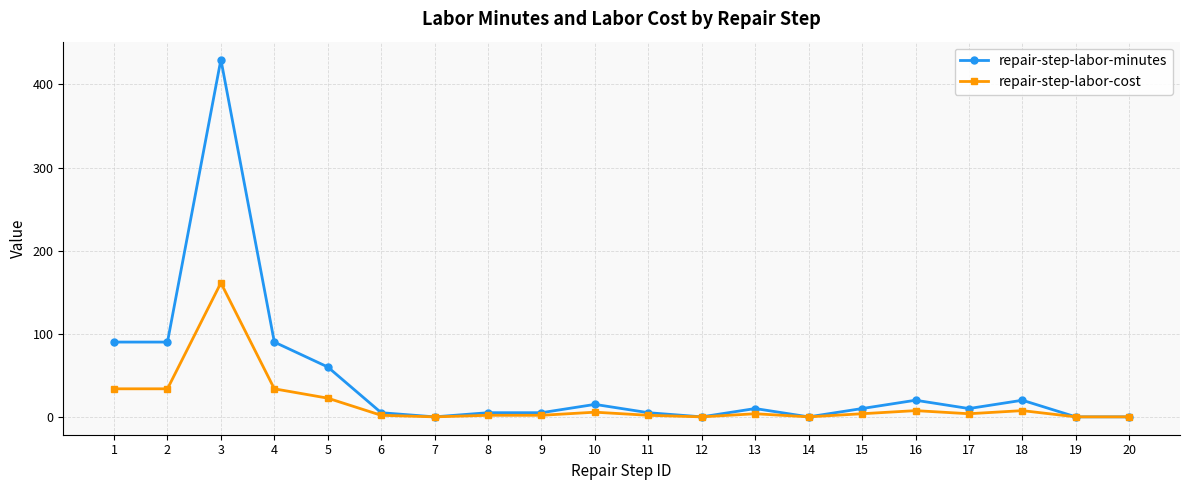

At which category does repair-step-labor-minutes reach its first local peak?

3